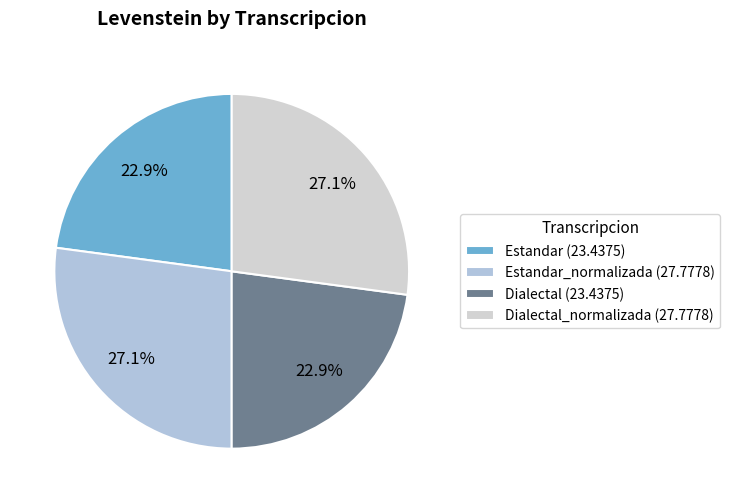

How many slices are in this pie chart?

4